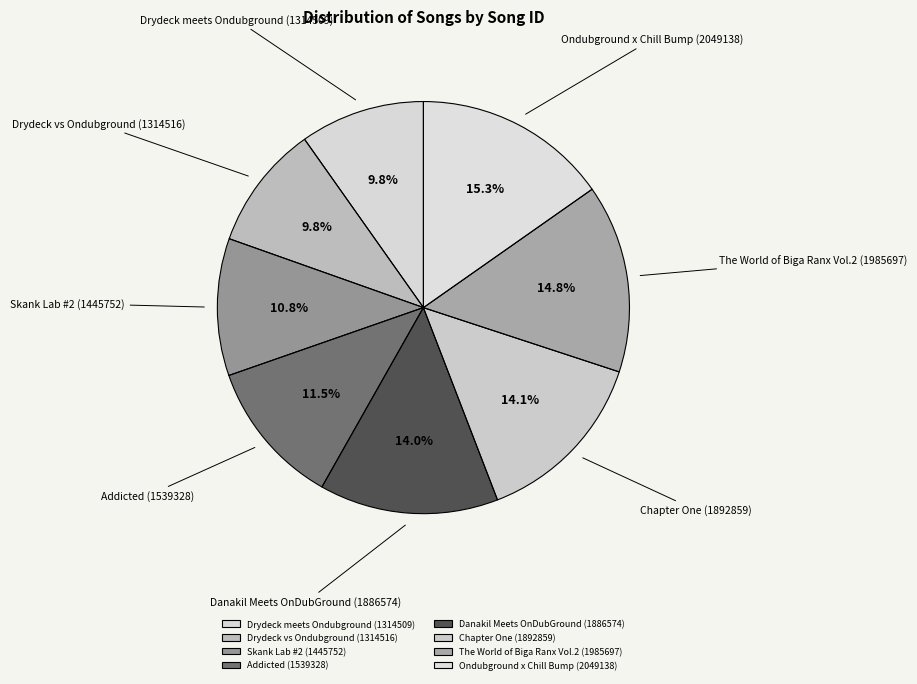

What percentage is NOT represented by Chapter One (1892859)?

85.9%